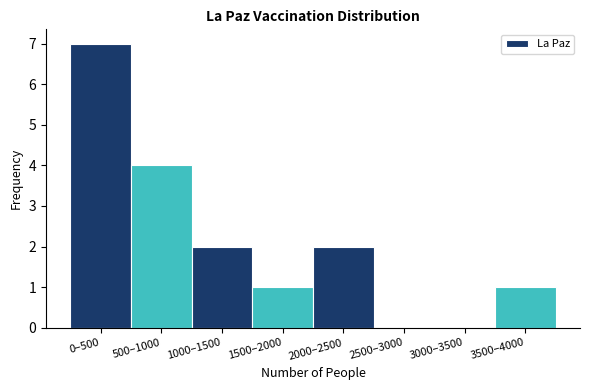

Reading left to right, what are all the values shown in this chart?

0–500=7	500–1000=4	1000–1500=2	1500–2000=1	2000–2500=2	2500–3000=0	3000–3500=0	3500–4000=1